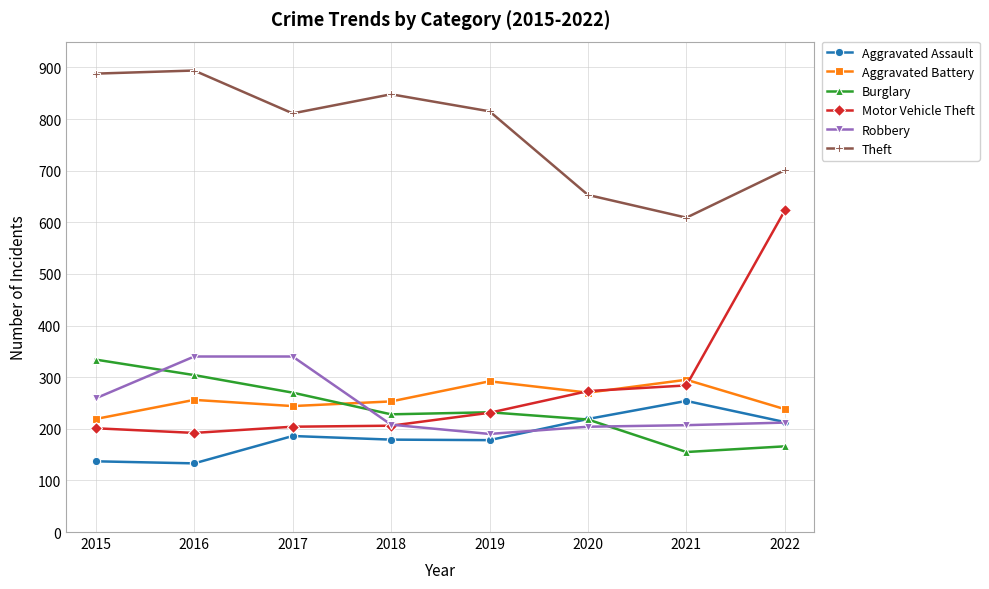

True or false: Aggravated Assault has more than 0 points higher than both neighbors.

True